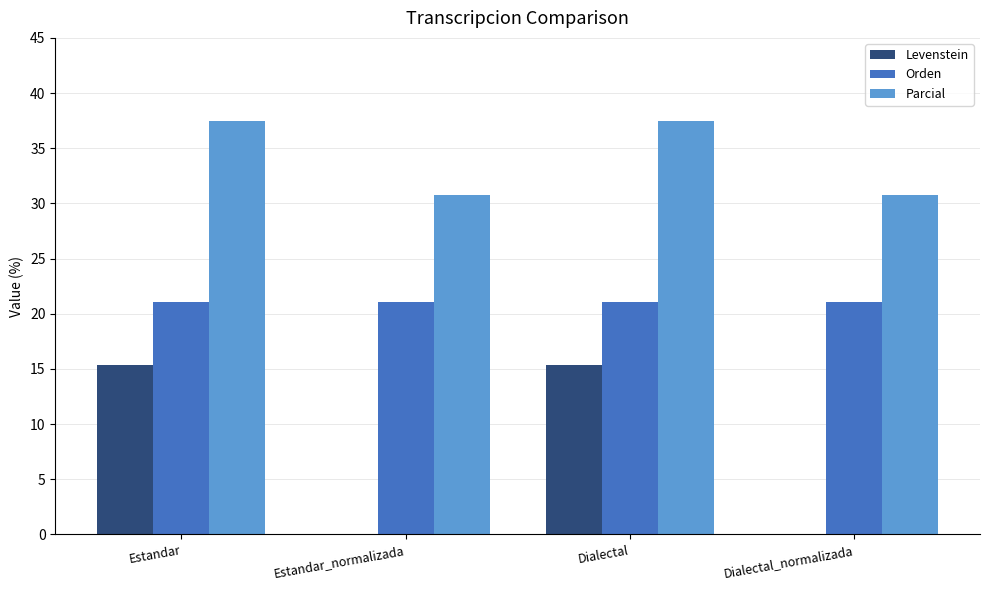

At which label does Parcial first exceed 37?

Estandar